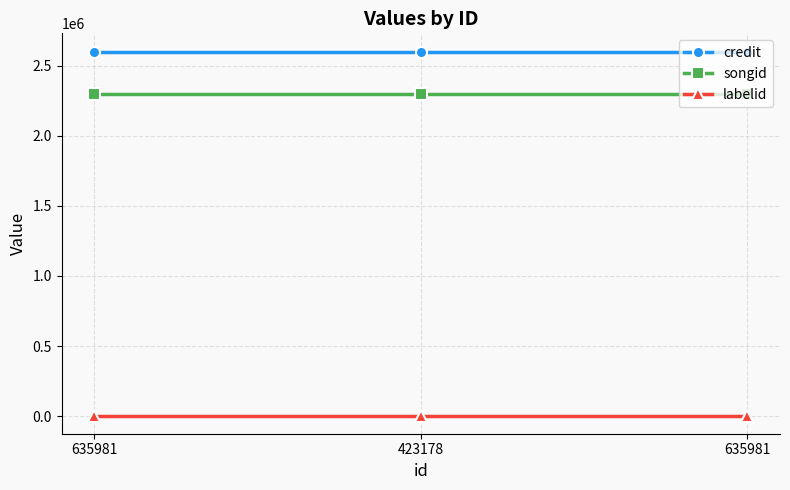

At 423178, list the series in order from largest to smallest.

credit, songid, labelid